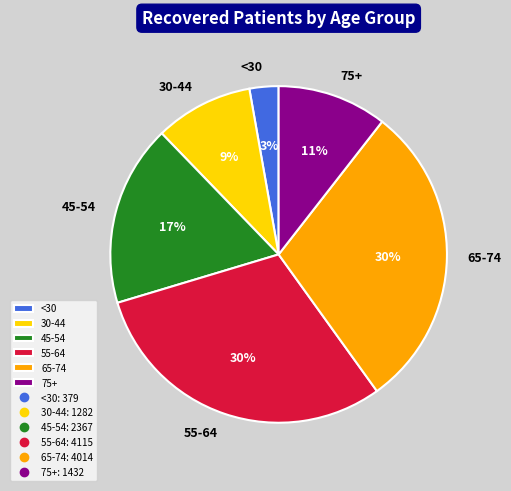

True or false: <30 accounts for 3% of the total.

True